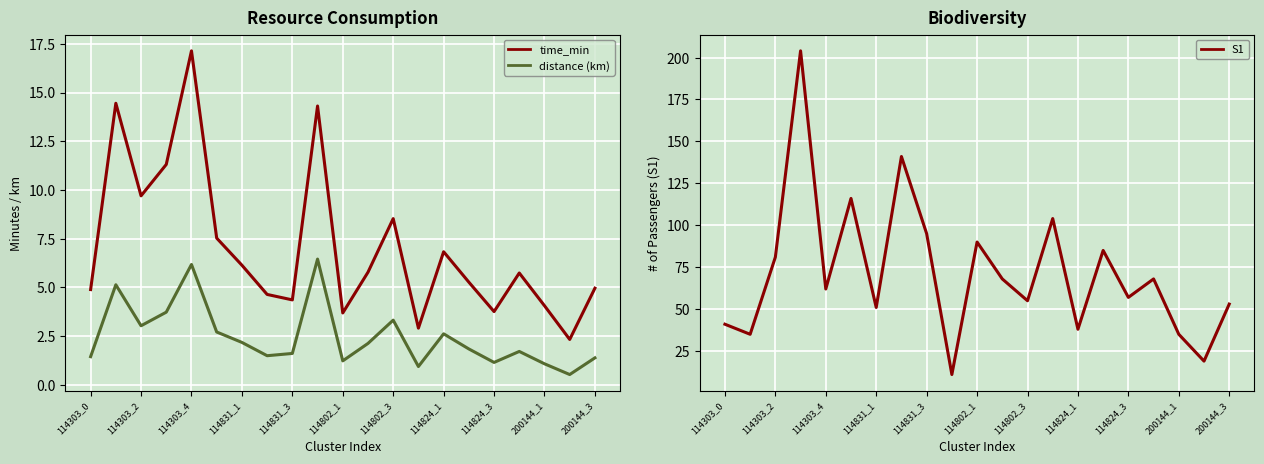

What is the maximum value shown in the chart?

204.0